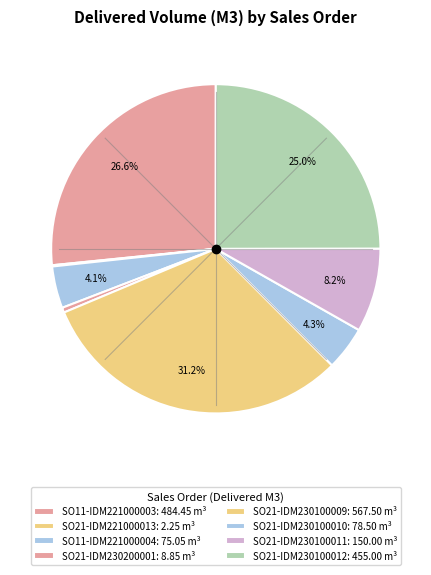

Rank the categories by value from highest to lowest.

SO21-IDM230100009, SO11-IDM221000003, SO21-IDM230100012, SO21-IDM230100011, SO21-IDM230100010, SO11-IDM221000004, SO21-IDM230200001, SO21-IDM221000013